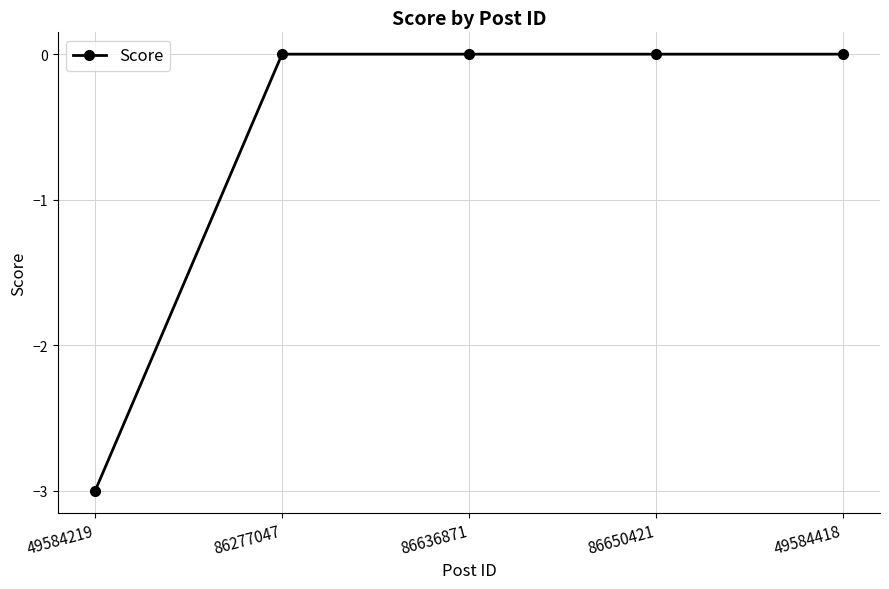

How many lines are shown in the chart?

1